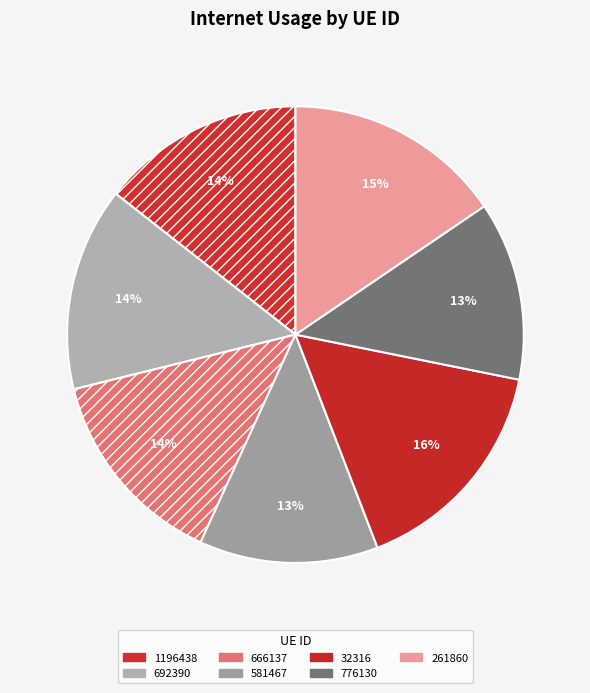

Which slice is the largest?

32316